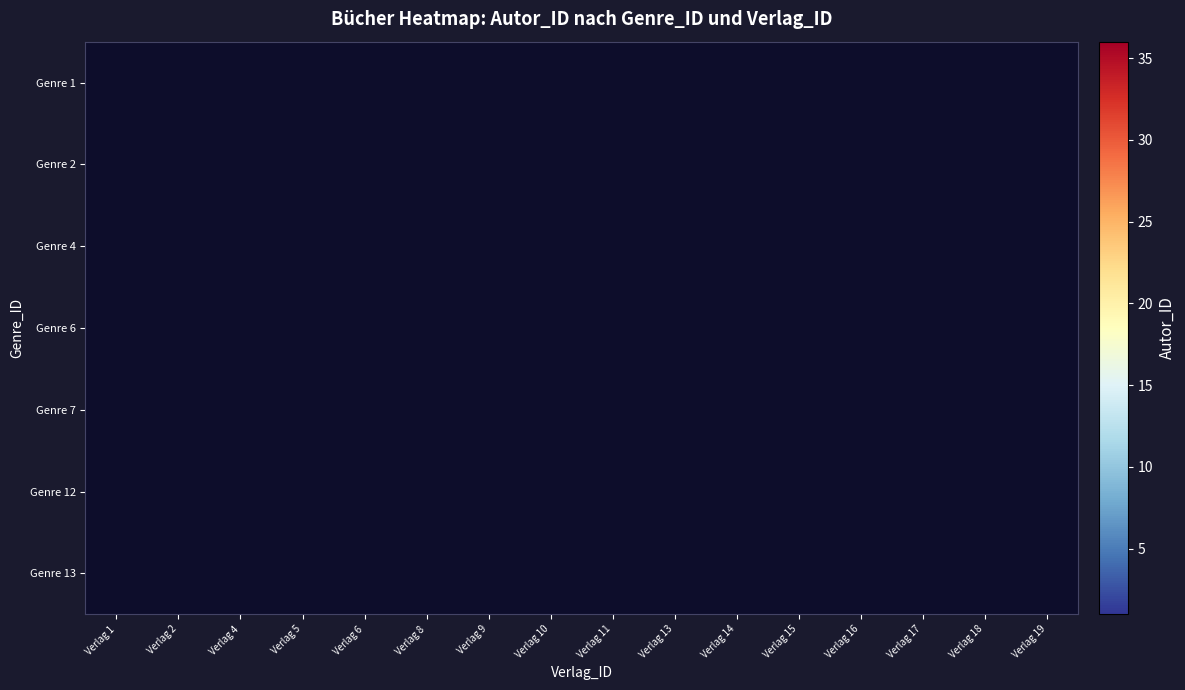

How many values in Genre 13 are above zero?

3